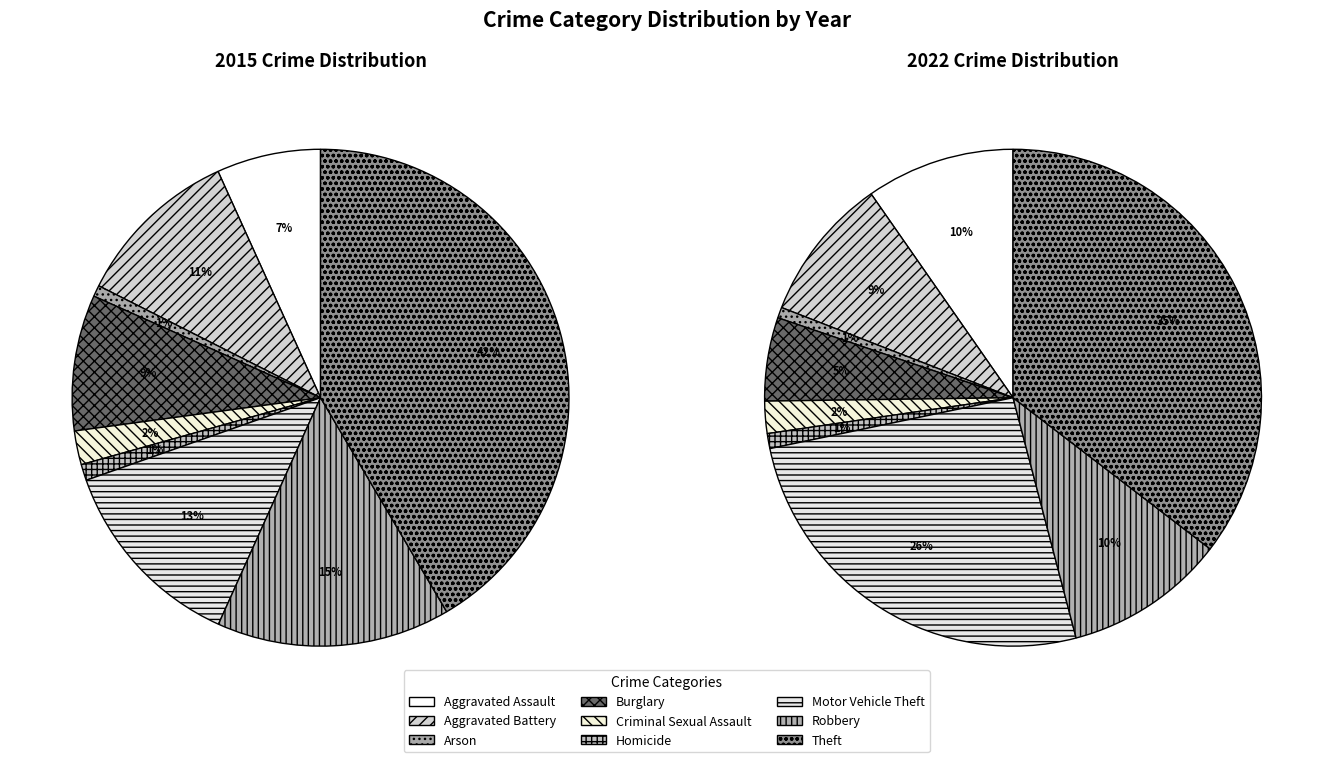

What percentage is the 5 slice, to the nearest percent?

1%